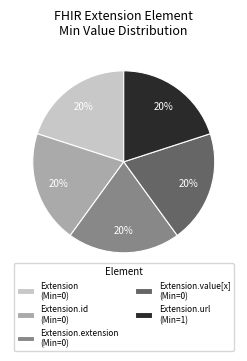

Count the number of slices in the pie.

5